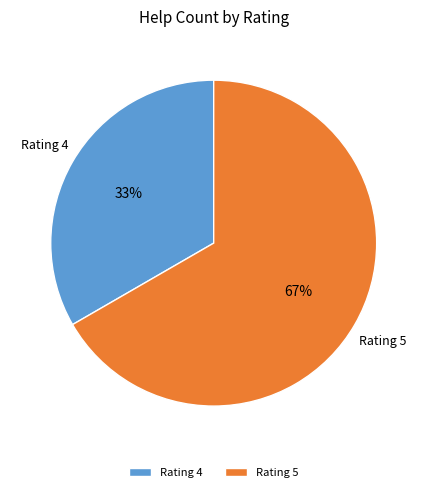

Which slice is the smallest?

Rating 4